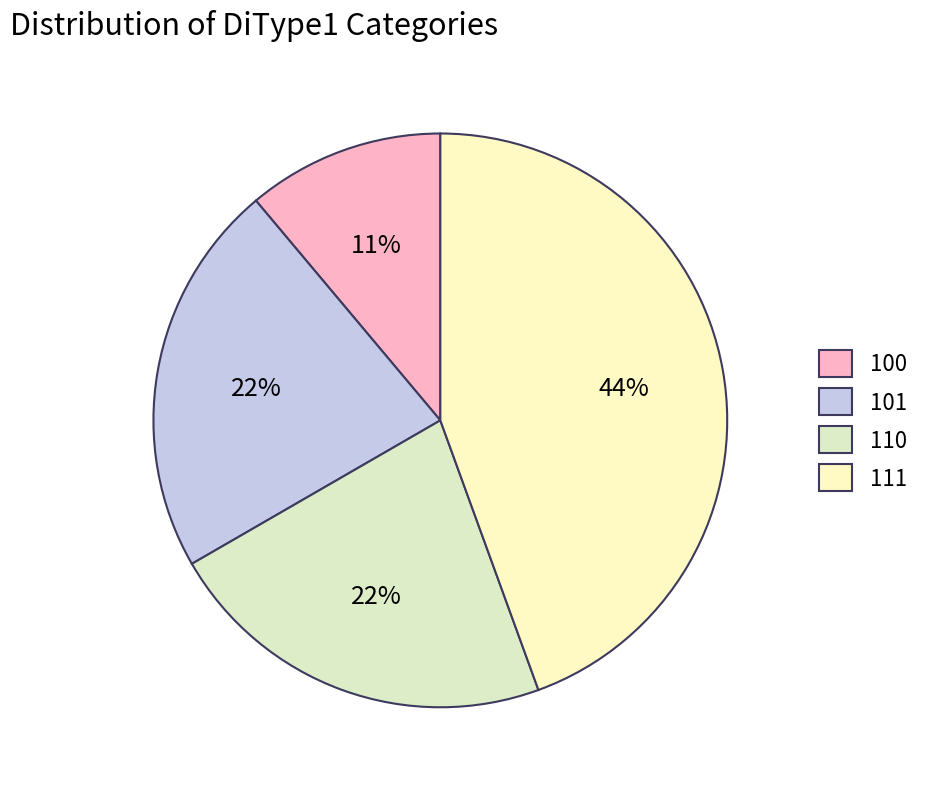

Approximately how many times larger is the value at 110 compared to 101?

1.0